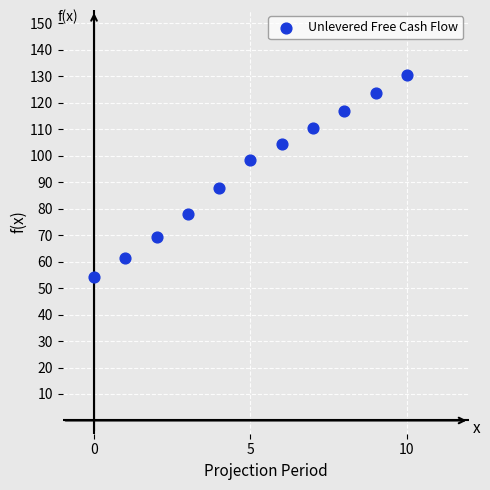

What is the range of Y values (max minus min)?

76.3